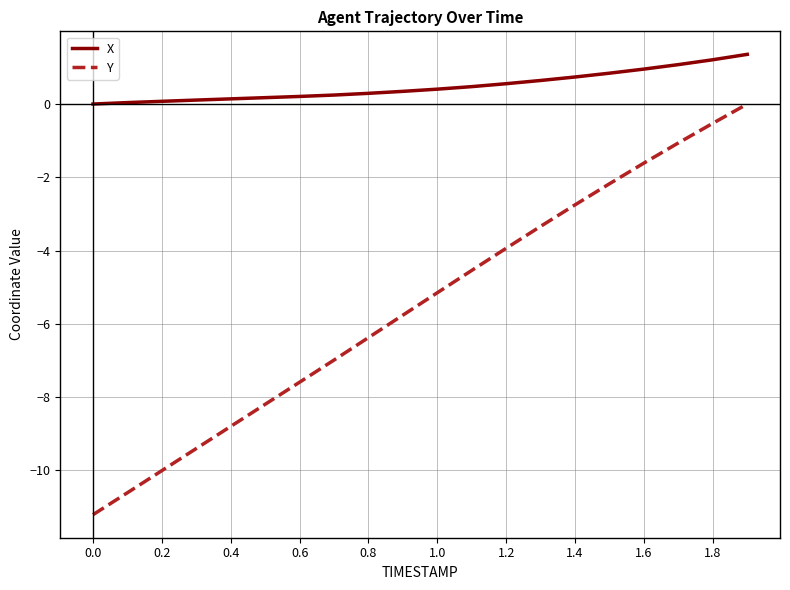

True or false: Y and X cross at least once.

False